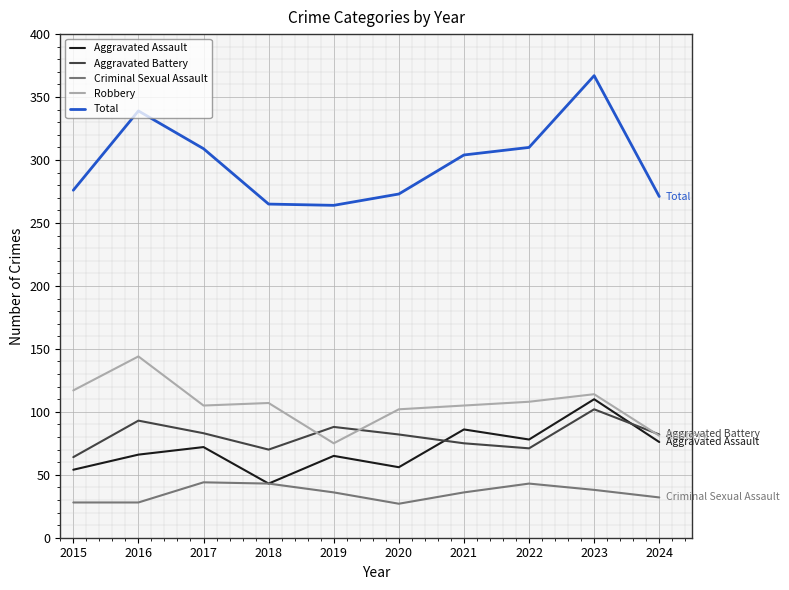

Between 2015 and 2019, which series saw the biggest shift?

Robbery